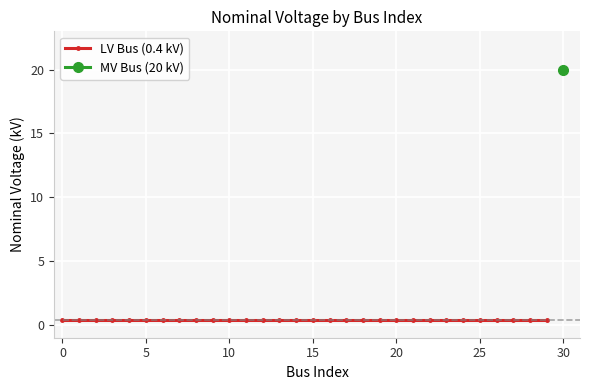

What is the sum of the values at 8 and 22?

0.8